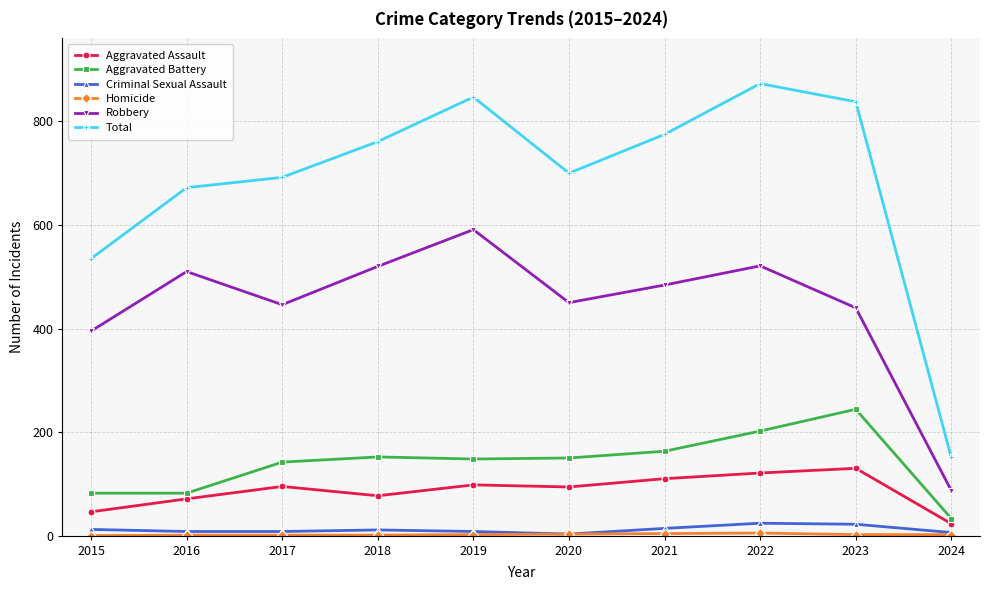

At how many categories does at least one series exceed 866?

1